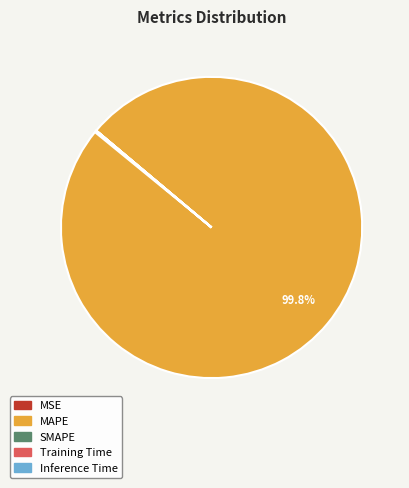

Which category accounts for the majority?

MAPE